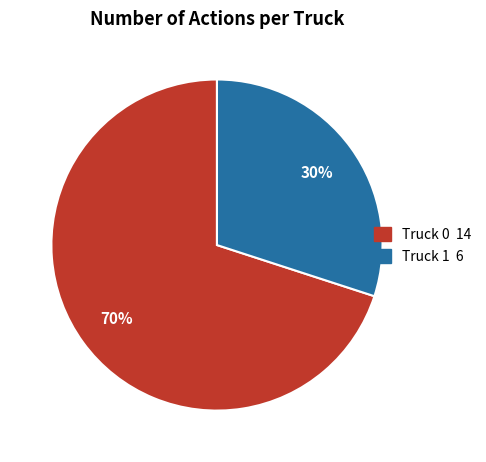

True or false: Truck 1 accounts for 23% of the total.

False